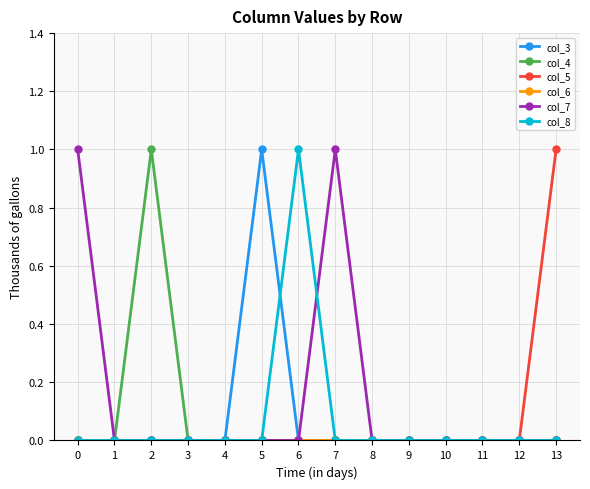

The col_8 series shows 1 at 12. True or false?

False